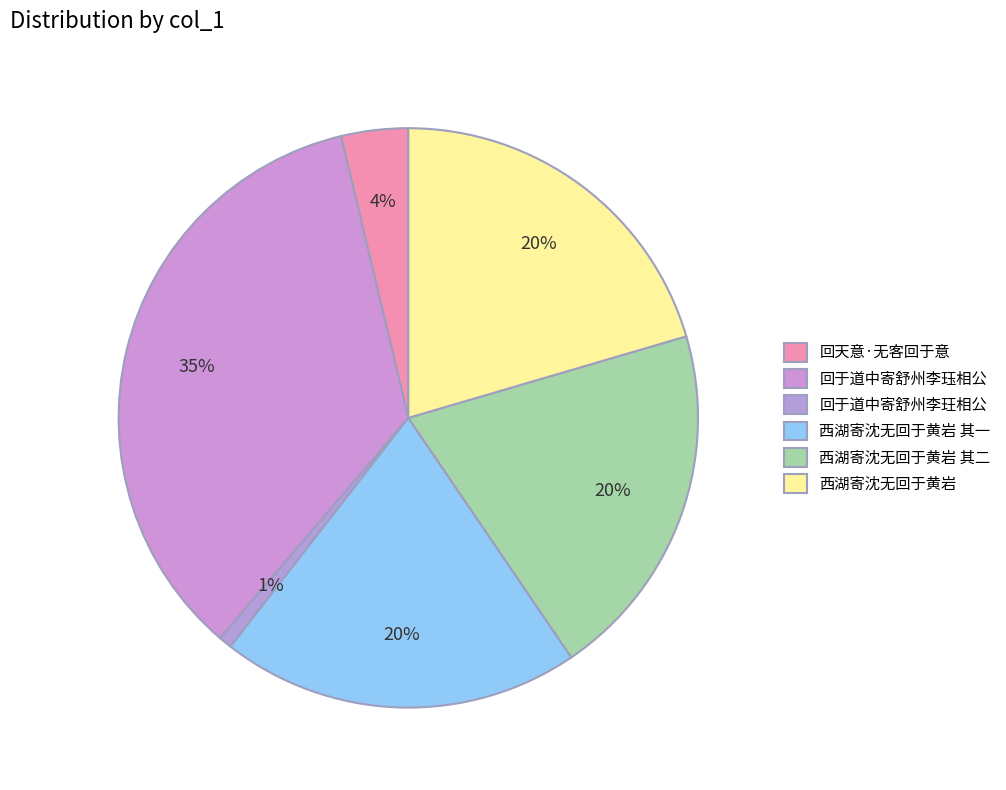

What is the ratio of the value at 回天意·无客回于意 to the value at 回于道中寄舒州李珏相公?

0.1